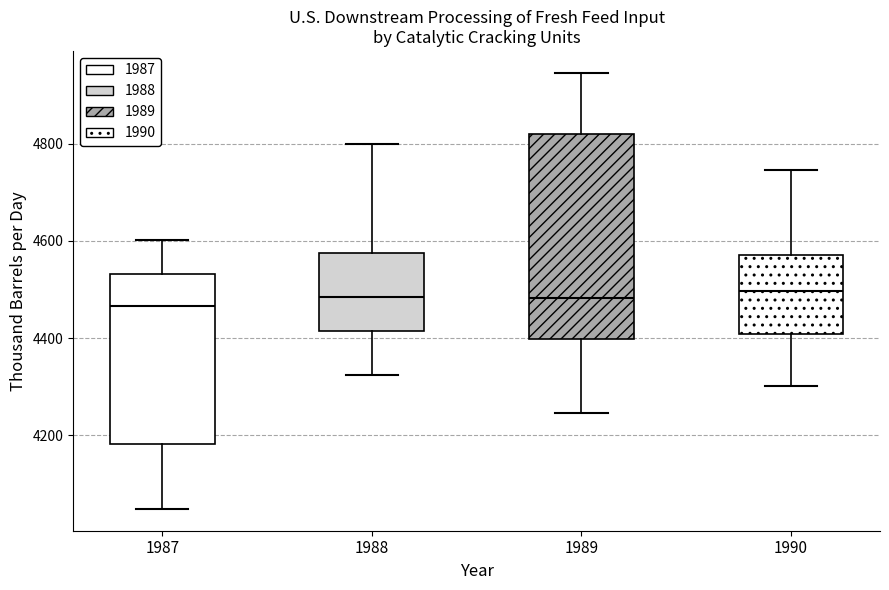

Where is the lower edge of the box at x = 1988 on the y-axis? The values are not printed on the chart, so give them approximately, as read against the axis.

4420